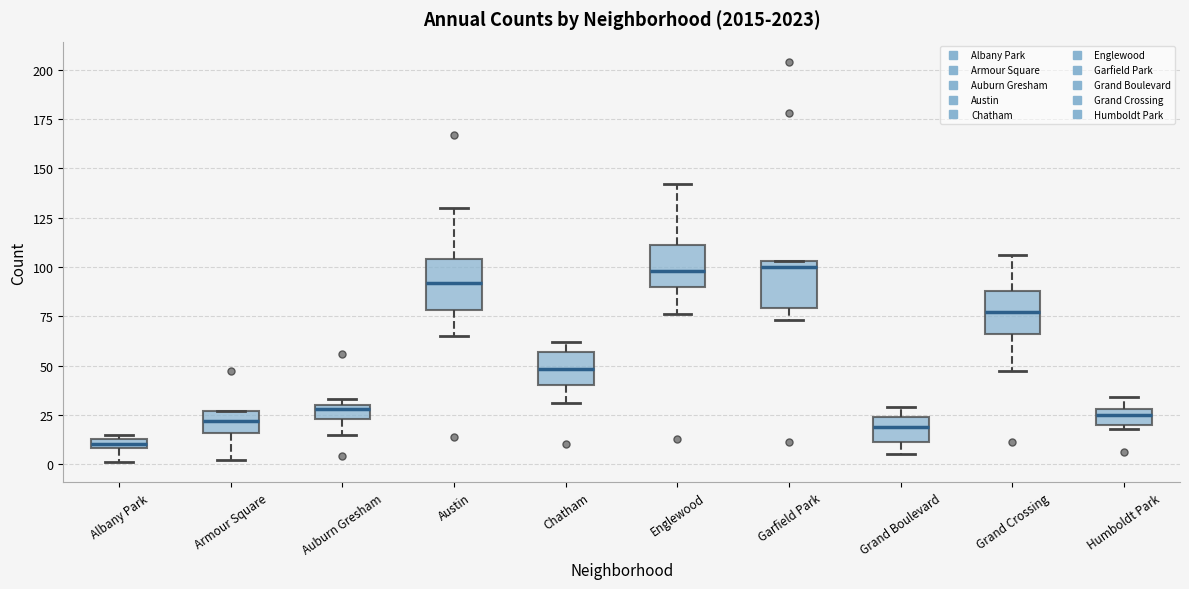

Where is the upper edge of the box for Garfield Park on the y-axis? The values are not printed on the chart, so give them approximately, as read against the axis.

105